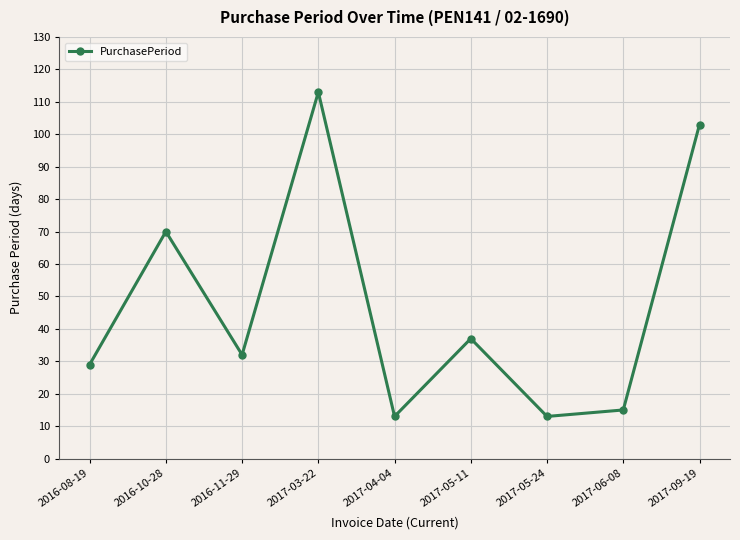

What is the change in value from 2017-06-08 to 2017-09-19?

+88